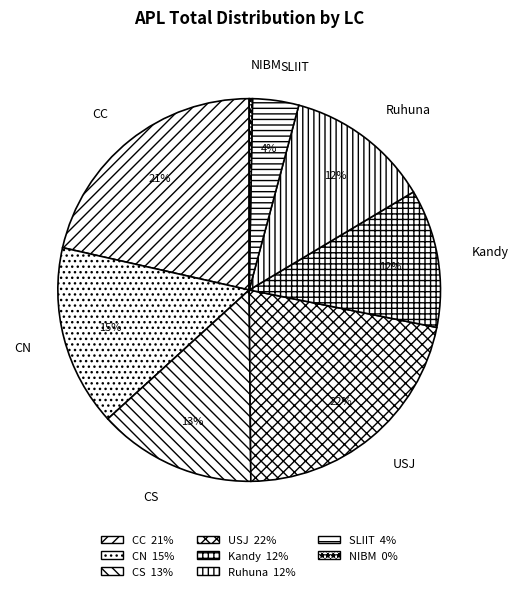

Is CS the majority of the pie?

No